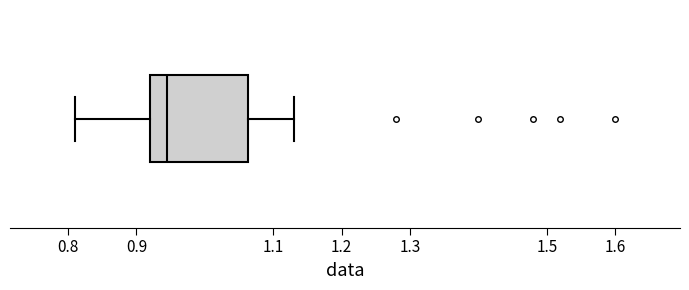

Read this box plot against the x-axis: the position of the median line, the range covered by the box, and the ends of both whiskers. The values are not printed on the chart, so give them approximately, as read against the axis.

median 0.95, box 0.92 to 1.06, whiskers 0.81 to 1.13